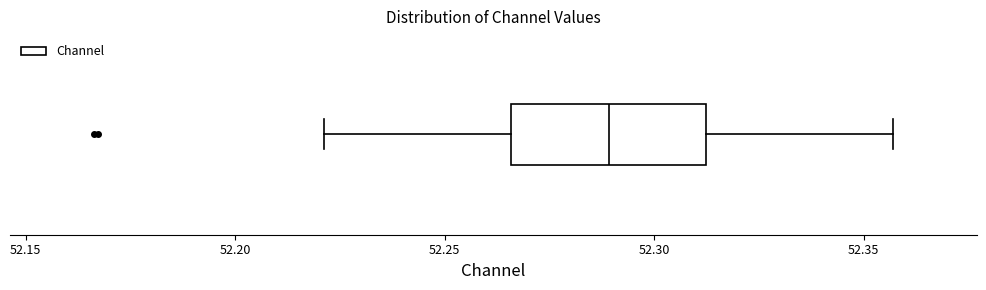

Read this box plot against the x-axis: the position of the median line, the range covered by the box, and the ends of both whiskers. The values are not printed on the chart, so give them approximately, as read against the axis.

median 52.290, box 52.265 to 52.310, whiskers 52.220 to 52.355